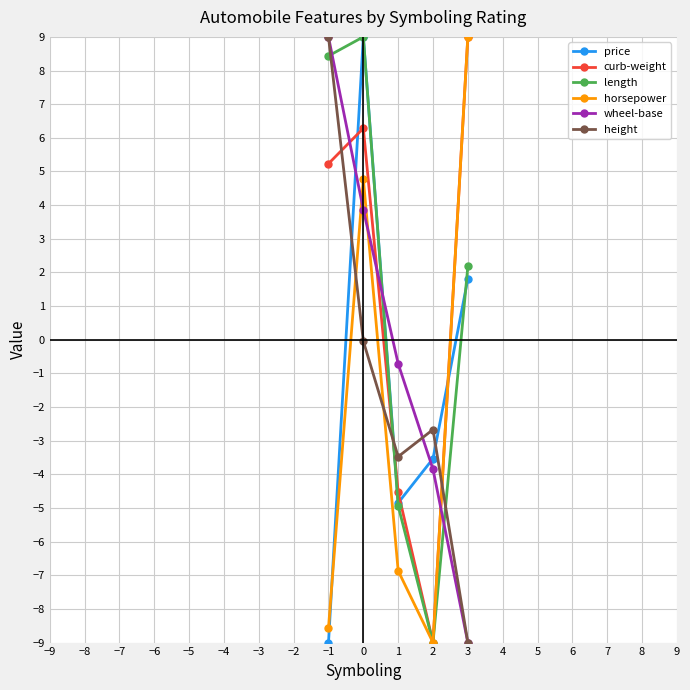

How many series are shown in this chart?

6